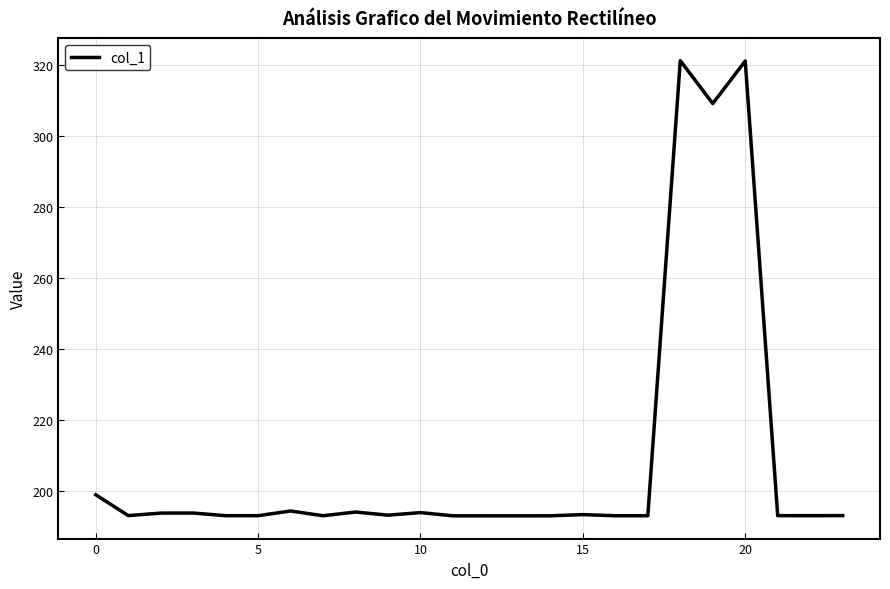

What is the sum of all values?

5016.4